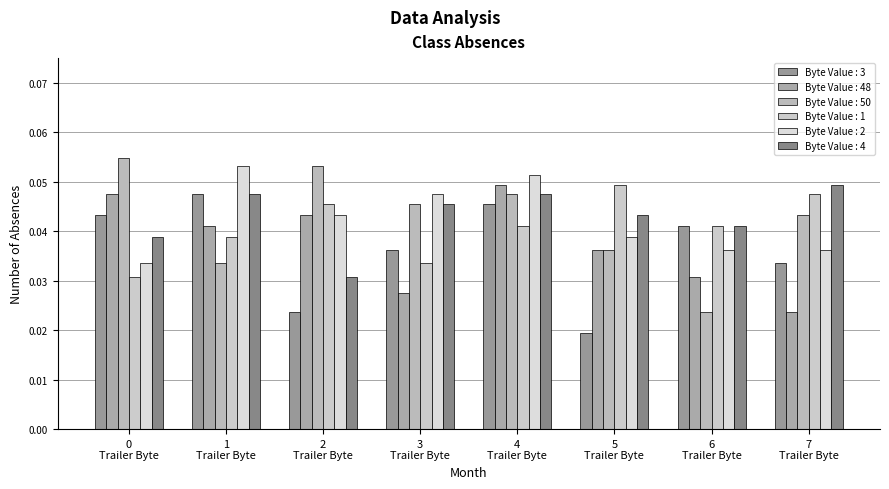

Are the bars grouped side by side (vs. stacked)?

Yes